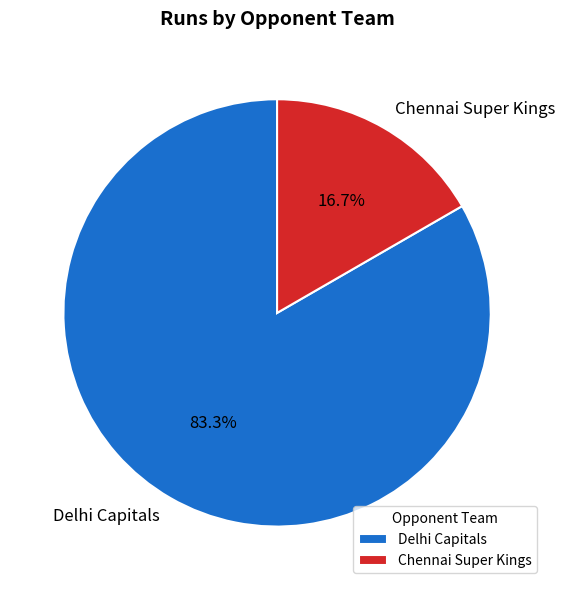

Rank the categories by value from highest to lowest.

Delhi Capitals, Chennai Super Kings